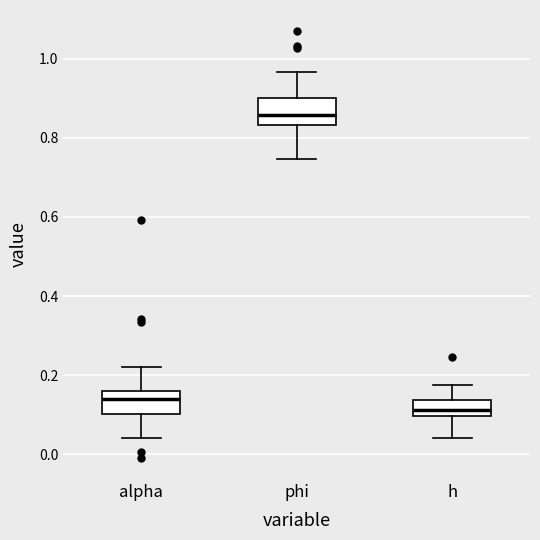

Which box has the lowest median line?

h